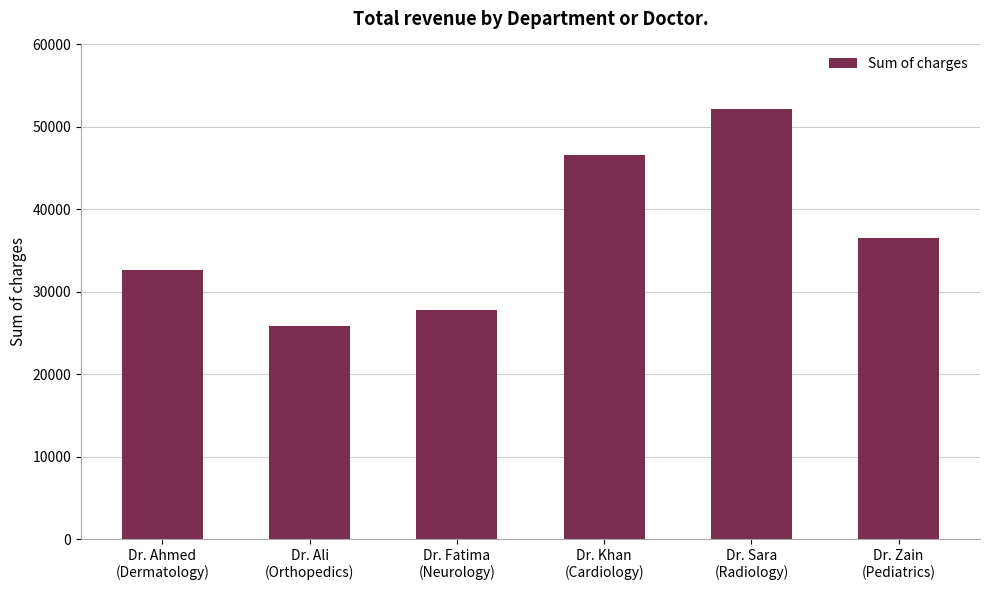

Where is the data nearest to the value 39050?

Dr. Zain
(Pediatrics)